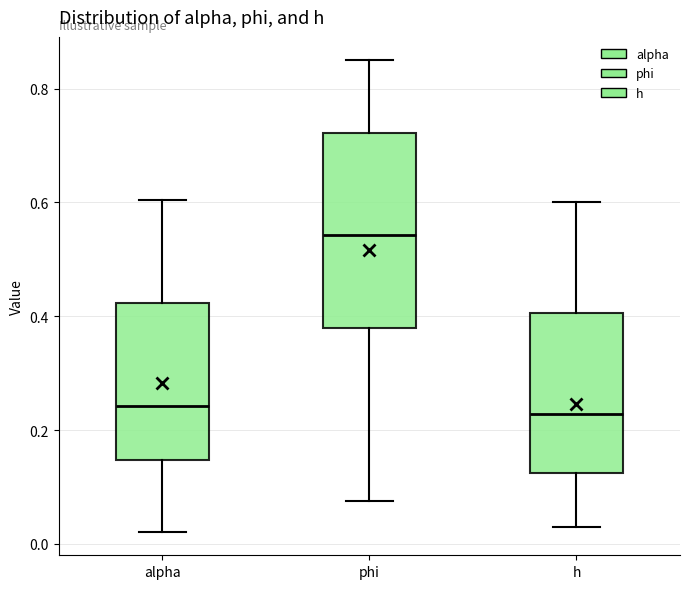

Which box is the tallest, from its lower edge to its upper edge?

phi